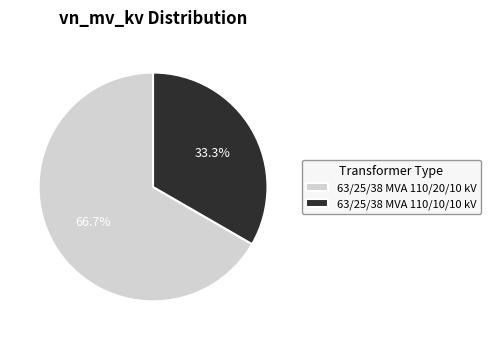

True or false: 63/25/38 MVA 110/20/10 kV accounts for 55% of the total.

False